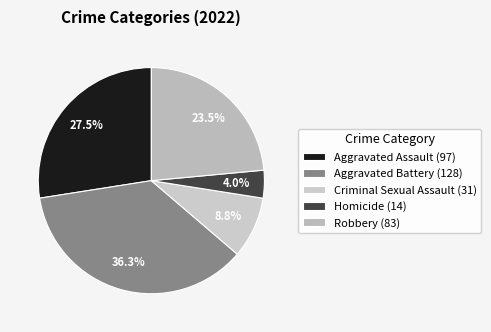

Which has a higher value, Robbery or Aggravated Battery?

Aggravated Battery